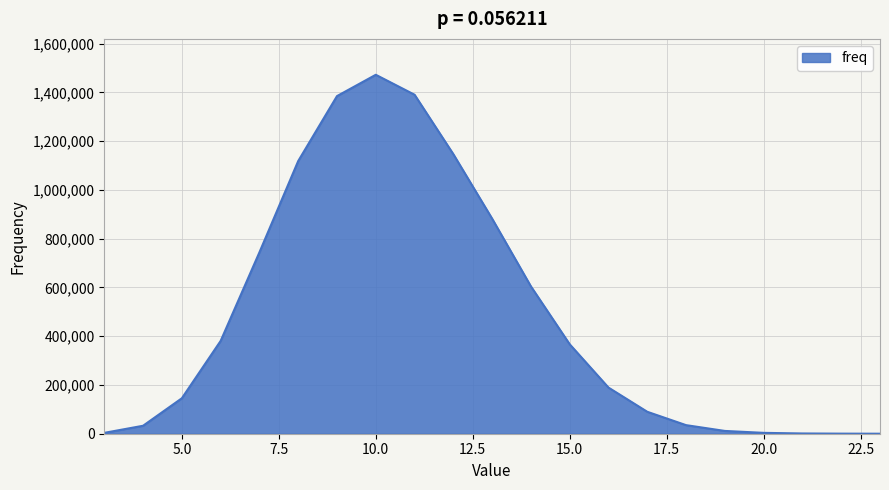

What is the difference between the maximum and minimum values?

1471796